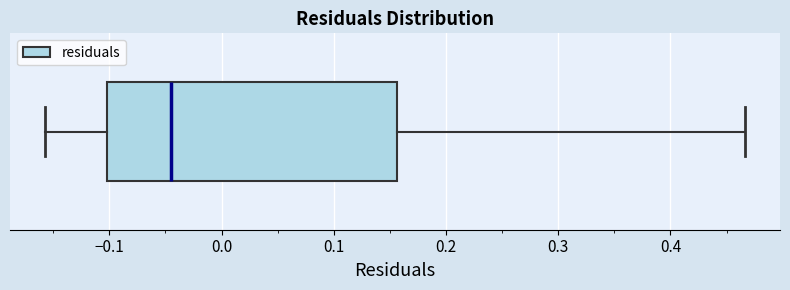

Where does the right whisker of the box end on the x-axis? The values are not printed on the chart, so give them approximately, as read against the axis.

0.47